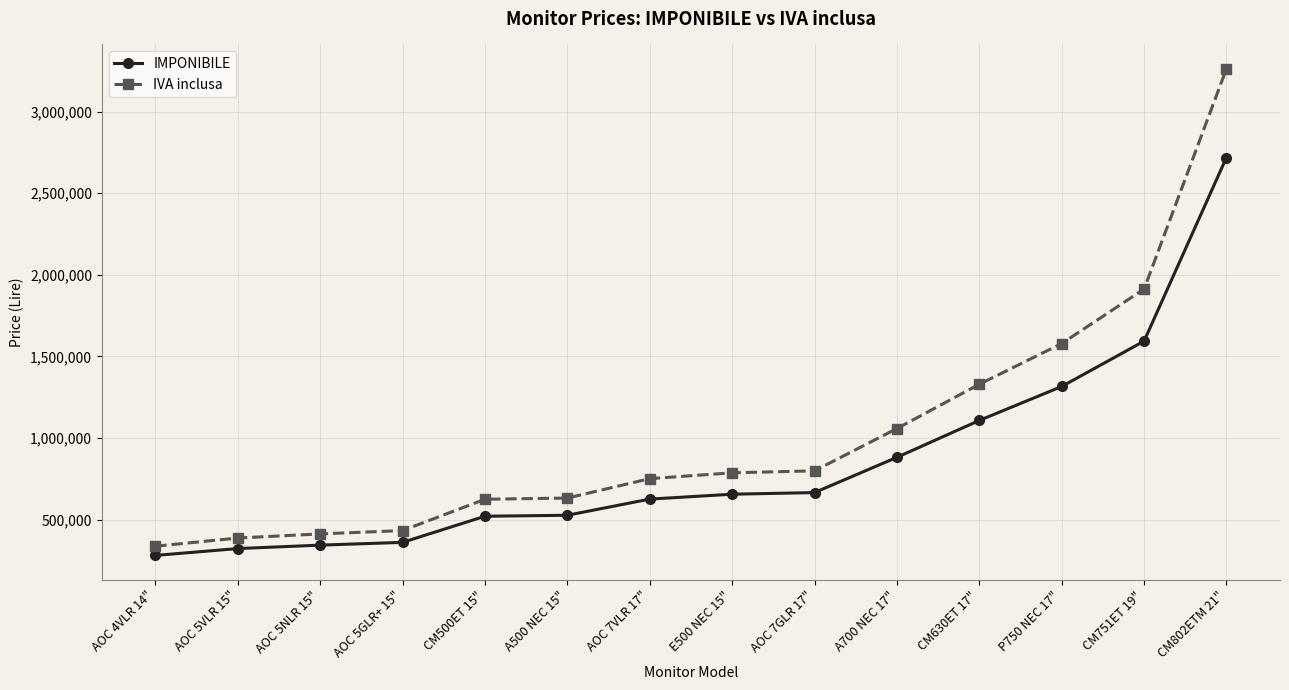

True or false: IMPONIBILE and IVA inclusa cross at least once.

False